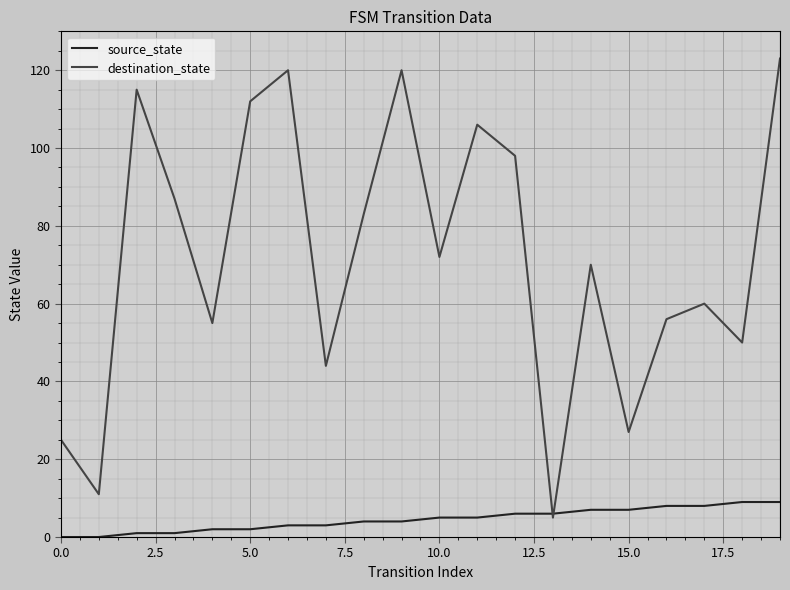

What is the highest value of the source_state series?

9